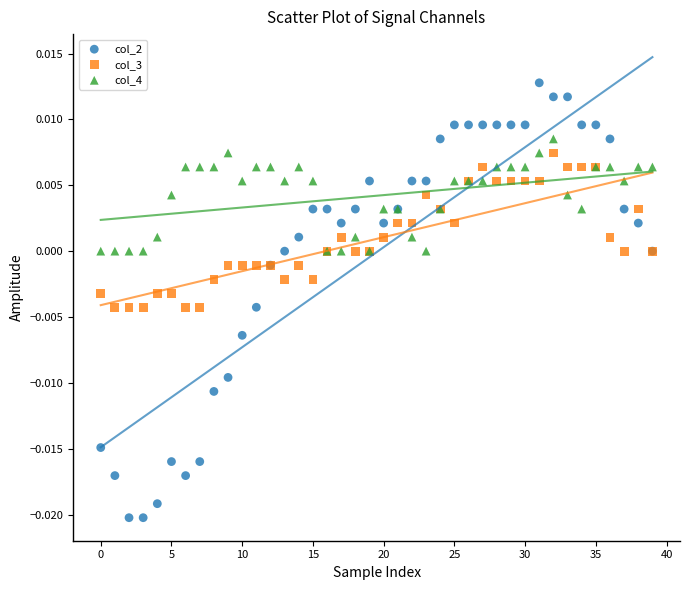

What are all the series names shown in the legend?

col_2, col_3, col_4